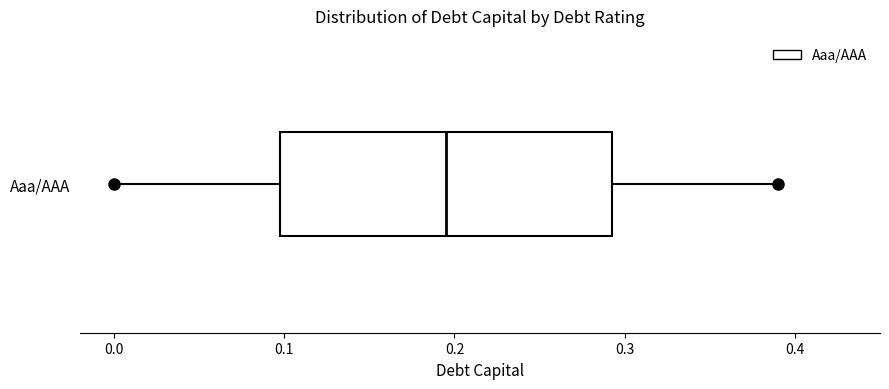

Where does the median line of the box for Aaa/AAA sit on the x-axis? The values are not printed on the chart, so give them approximately, as read against the axis.

0.20